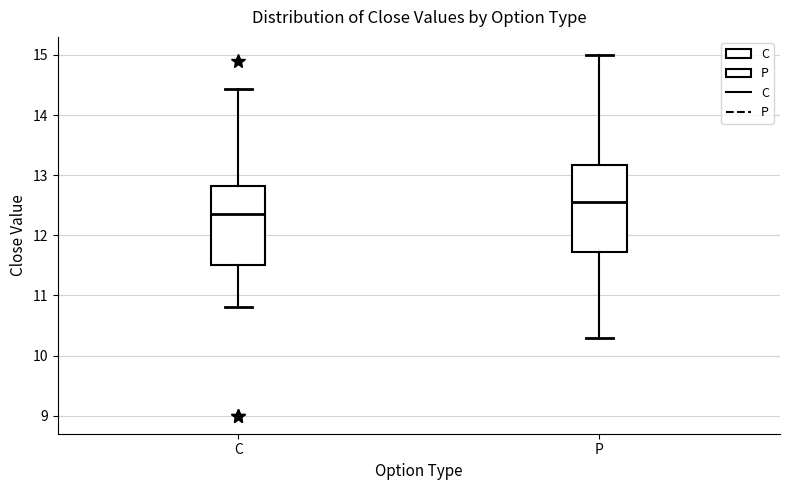

Which box has the lowest median line?

C